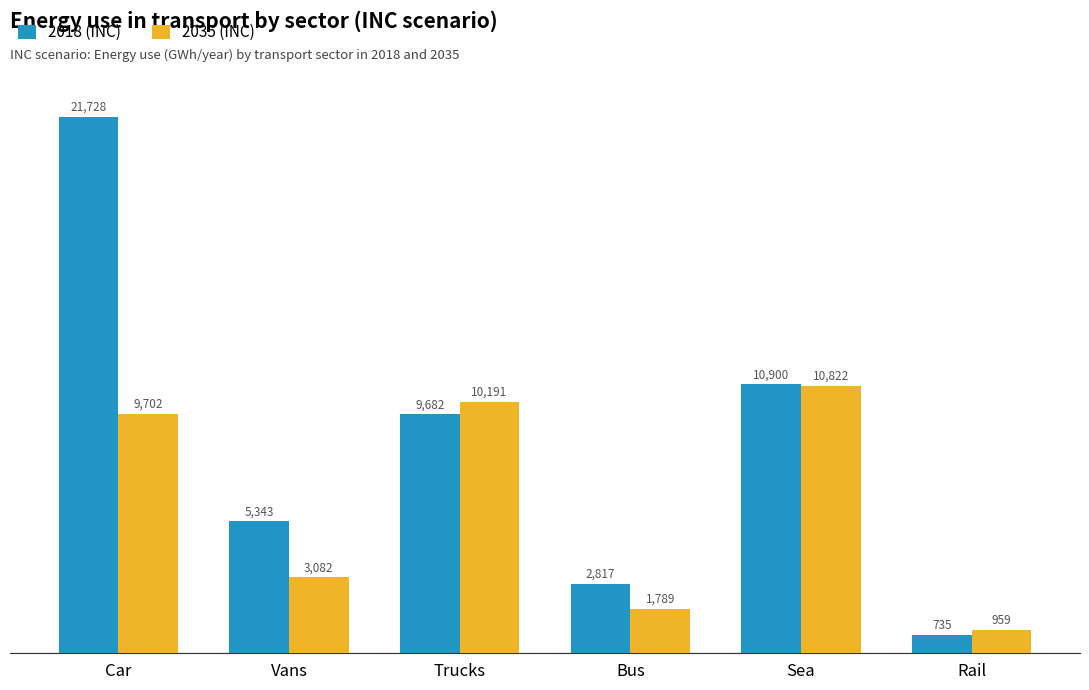

Which category has the lowest value in the 2035 (INC) series?

Rail